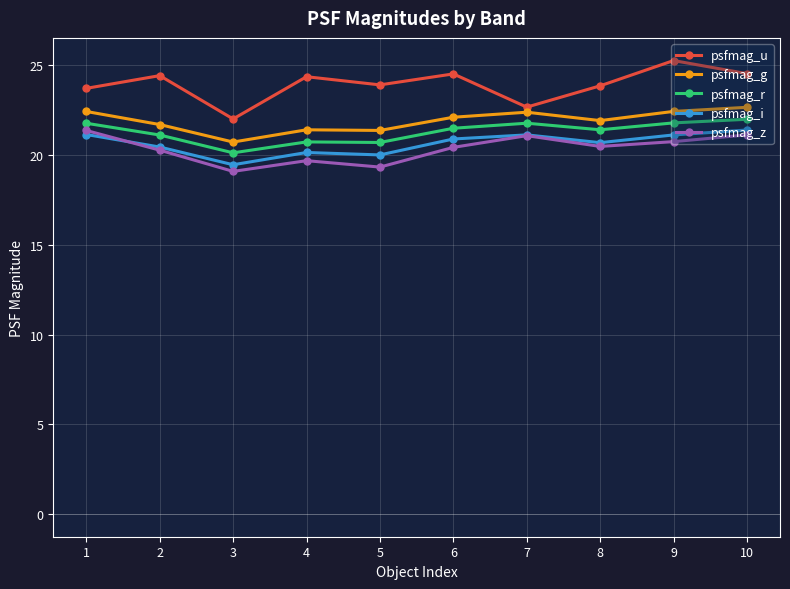

What is the difference between the highest and lowest values at 3?

2.9